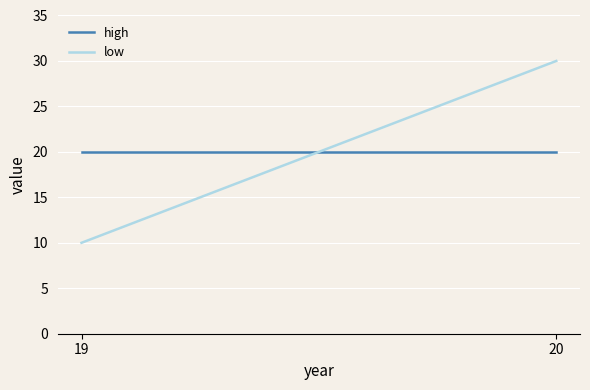

What is the spread (max minus min) of values at 20?

10